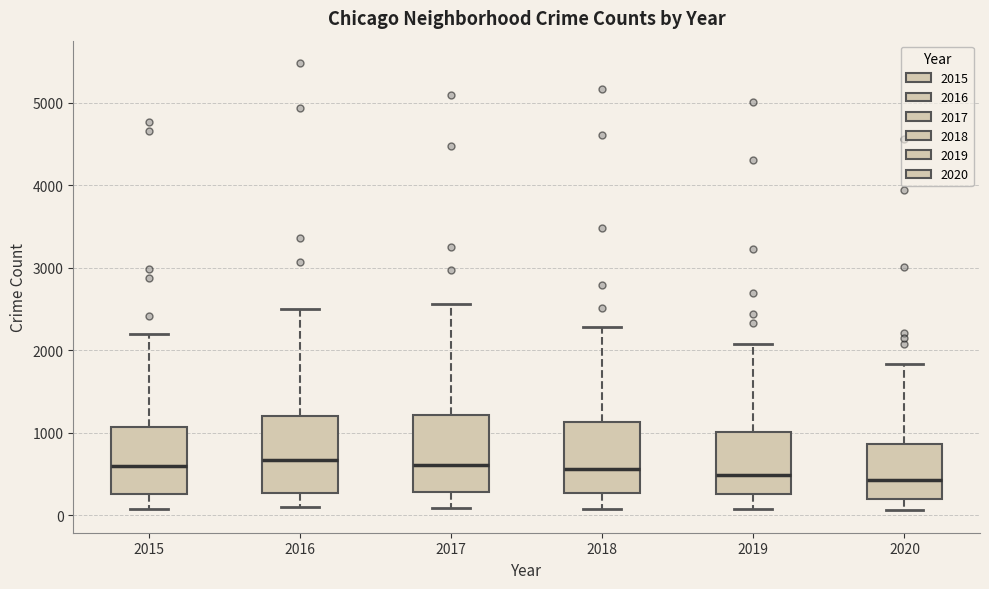

Where is the lower edge of the box at x = 2020 on the y-axis? The values are not printed on the chart, so give them approximately, as read against the axis.

200